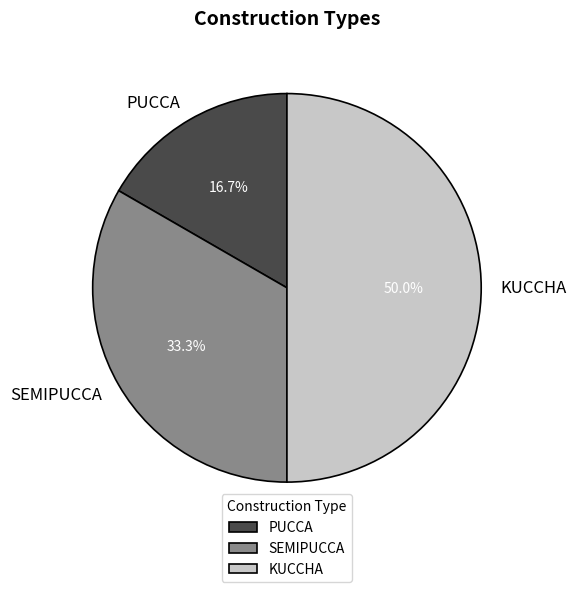

The SEMIPUCCA slice represents 33% of the pie. True or false?

True